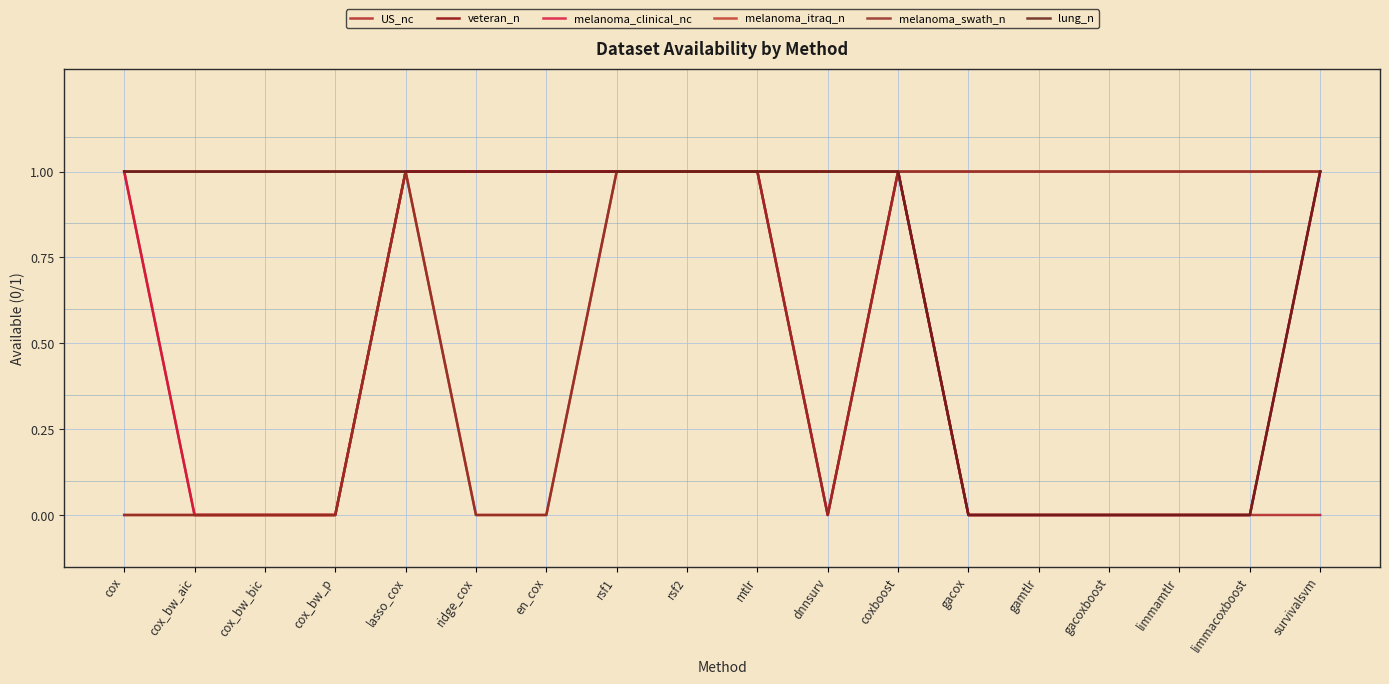

Reading left to right, list all the values displayed in this chart.

US_nc: 1	0	0	0	1	1	1	1	1	1	0	1	0	0	0	0	0	0
veteran_n: 1	1	1	1	1	1	1	1	1	1	1	1	0	0	0	0	0	1
melanoma_clinical_nc: 1	0	0	0	1	1	1	1	1	1	0	1	0	0	0	0	0	1
melanoma_itraq_n: 0	0	0	0	1	0	0	1	1	1	1	1	1	1	1	1	1	1
melanoma_swath_n: 0	0	0	0	1	0	0	1	1	1	0	1	1	1	1	1	1	1
lung_n: 1	1	1	1	1	1	1	1	1	1	1	1	0	0	0	0	0	1